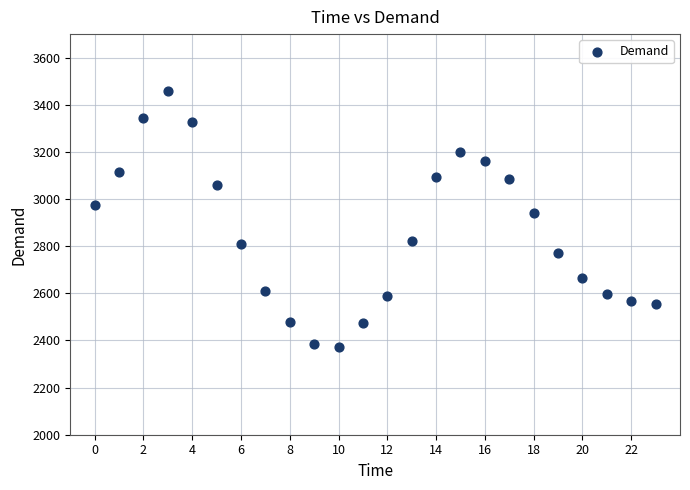

What Y value in the scatter plot is closest to 2915?

2939